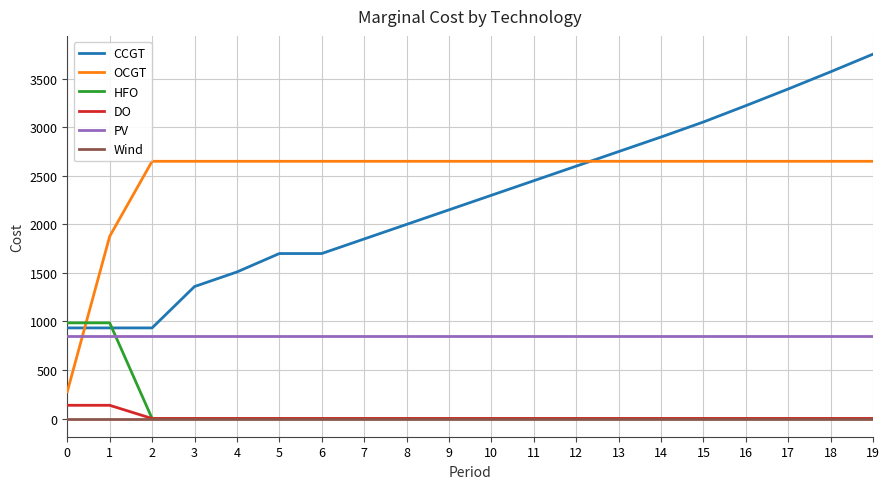

Reading left to right, list all the values displayed in this chart.

CCGT: 0=933	1=933	2=933	3=1359	4=1509	5=1699	6=1699	7=1849	8=1999	9=2149	10=2299	11=2449	12=2599	13=2749	14=2899	15=3054	16=3222	17=3394	18=3571	19=3753
OCGT: 0=276	1=1876	2=2649	3=2649	4=2649	5=2649	6=2649	7=2649	8=2649	9=2649	10=2649	11=2649	12=2649	13=2649	14=2649	15=2649	16=2649	17=2649	18=2649	19=2649
HFO: 0=985	1=985	2=0	3=0	4=0	5=0	6=0	7=0	8=0	9=0	10=0	11=0	12=0	13=0	14=0	15=0	16=0	17=0	18=0	19=0
DO: 0=136	1=136	2=0	3=0	4=0	5=0	6=0	7=0	8=0	9=0	10=0	11=0	12=0	13=0	14=0	15=0	16=0	17=0	18=0	19=0
PV: 0=850	1=850	2=850	3=850	4=850	5=850	6=850	7=850	8=850	9=850	10=850	11=850	12=850	13=850	14=850	15=850	16=850	17=850	18=850	19=850
Wind: 0=0	1=0	2=0	3=0	4=0	5=0	6=0	7=0	8=0	9=0	10=0	11=0	12=0	13=0	14=0	15=0	16=0	17=0	18=0	19=0